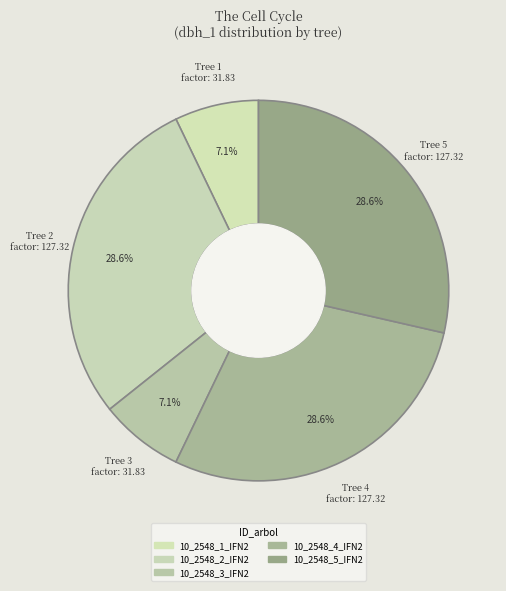

What percentage do 10_2548_1_IFN2 and 10_2548_4_IFN2 together represent?

35.7%